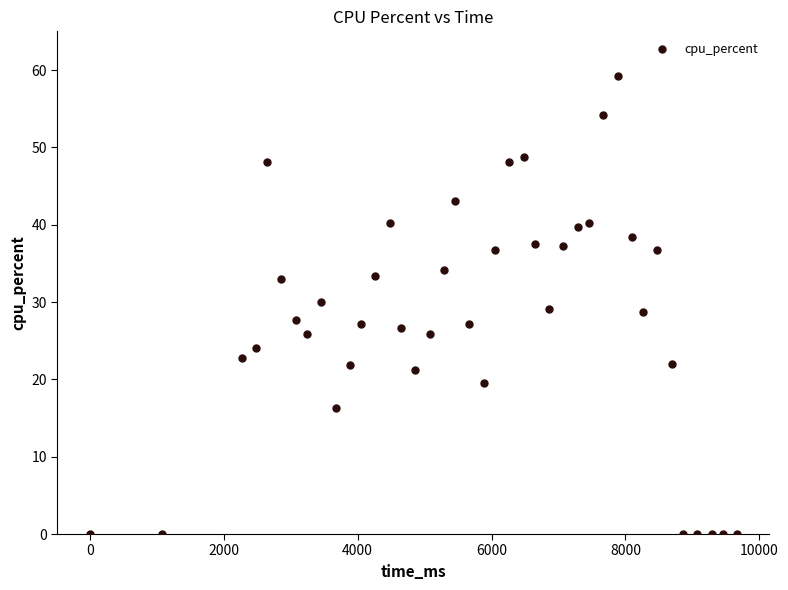

What is the range of X values (max minus min)?

9666.0